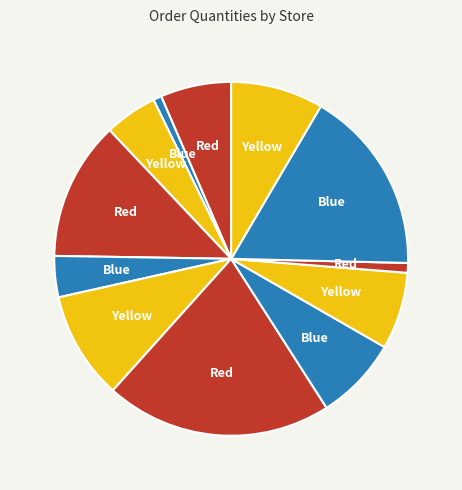

Count the number of slices in the pie.

12